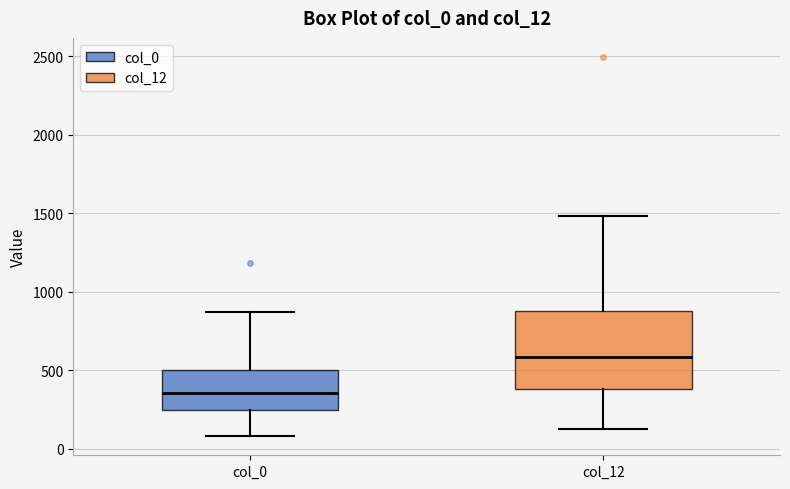

Reading left to right, read every box against the y-axis: the position of its median line, the range the box covers, and the ends of its whiskers. The values are not printed on the chart, so give them approximately, as read against the axis.

col_0: median 350, box 250 to 500, whiskers 100 to 850
col_12: median 600, box 400 to 900, whiskers 100 to 1500